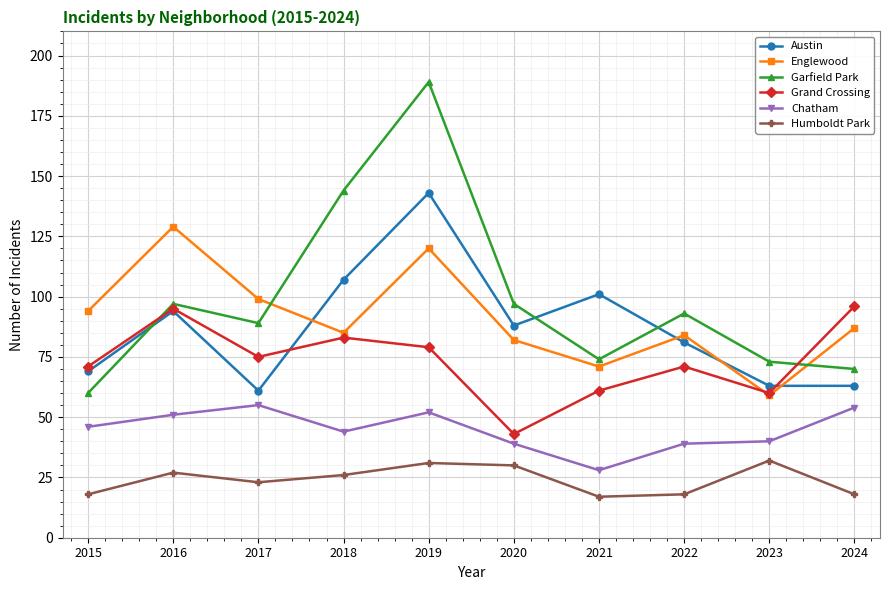

Reading right to left, transcribe all the data shown in this chart.

Austin: 2024=63	2023=63	2022=81	2021=101	2020=88	2019=143	2018=107	2017=61	2016=94	2015=69
Englewood: 2024=87	2023=59	2022=84	2021=71	2020=82	2019=120	2018=85	2017=99	2016=129	2015=94
Garfield Park: 2024=70	2023=73	2022=93	2021=74	2020=97	2019=189	2018=144	2017=89	2016=97	2015=60
Grand Crossing: 2024=96	2023=60	2022=71	2021=61	2020=43	2019=79	2018=83	2017=75	2016=95	2015=71
Chatham: 2024=54	2023=40	2022=39	2021=28	2020=39	2019=52	2018=44	2017=55	2016=51	2015=46
Humboldt Park: 2024=18	2023=32	2022=18	2021=17	2020=30	2019=31	2018=26	2017=23	2016=27	2015=18